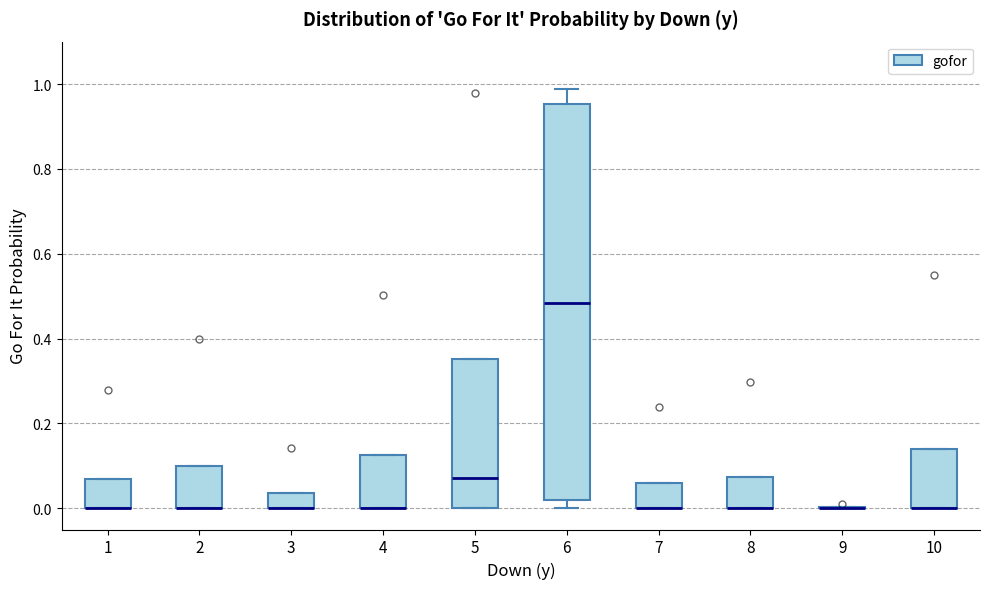

Comparing the boxes themselves (not the whiskers), which one is the tallest?

6